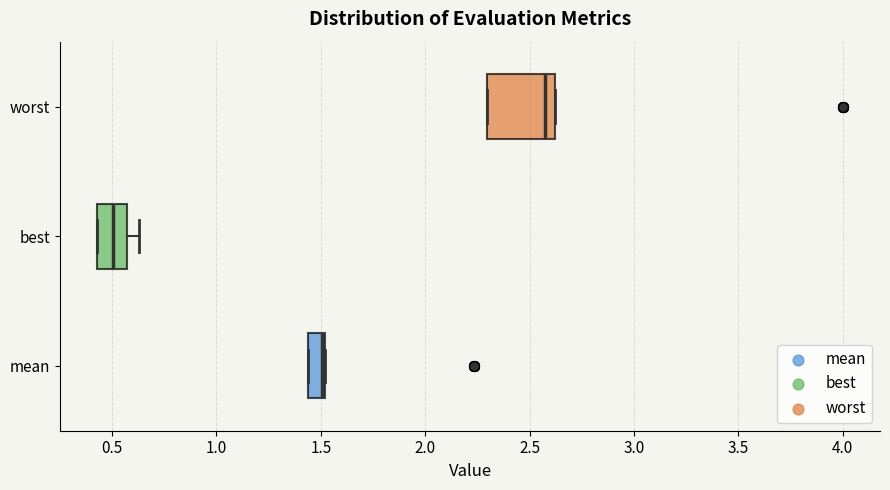

Which box is the widest, from its left edge to its right edge?

worst